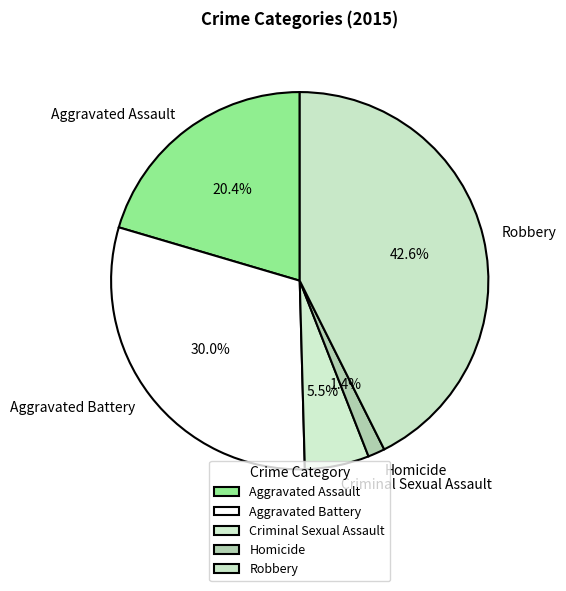

How many slices are in this pie chart?

5